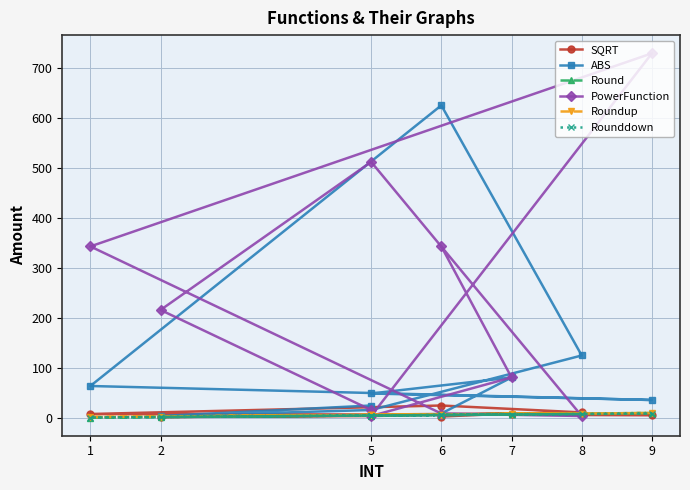

Which series has the largest range (max minus min)?

PowerFunction